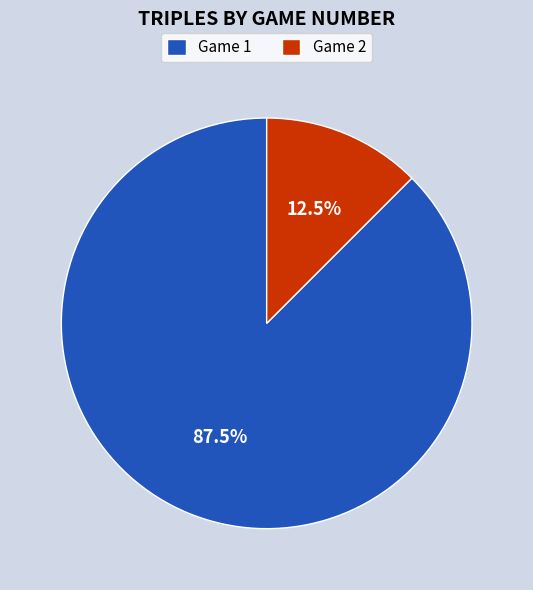

Is there a majority slice in this chart?

Yes